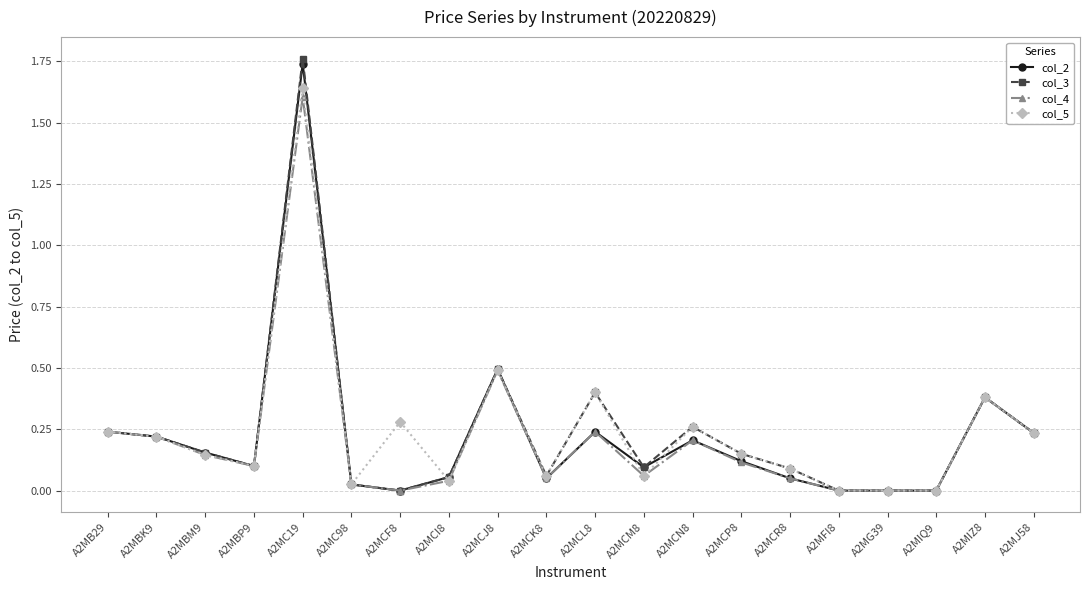

Count the number of categories in the chart.

20